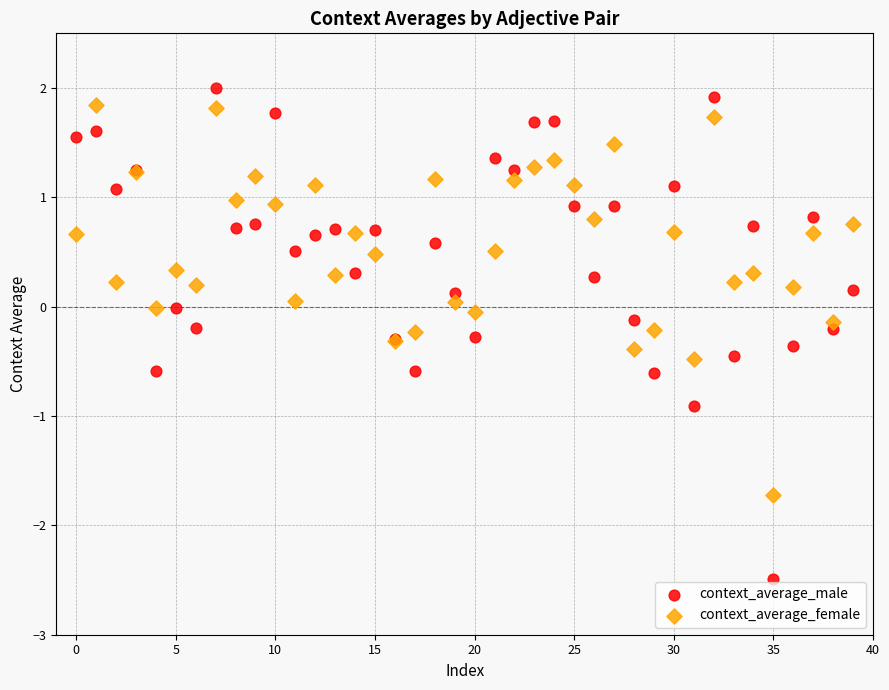

Which series reaches the maximum Y coordinate?

context_average_male